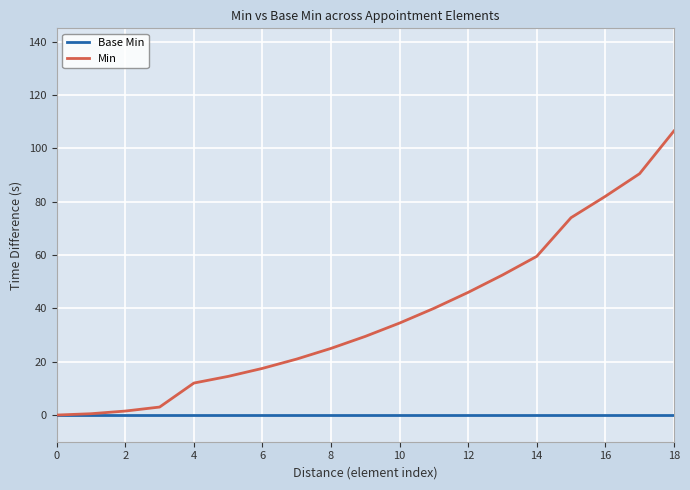

List the series in order of their peak value, lowest first.

Base Min, Min